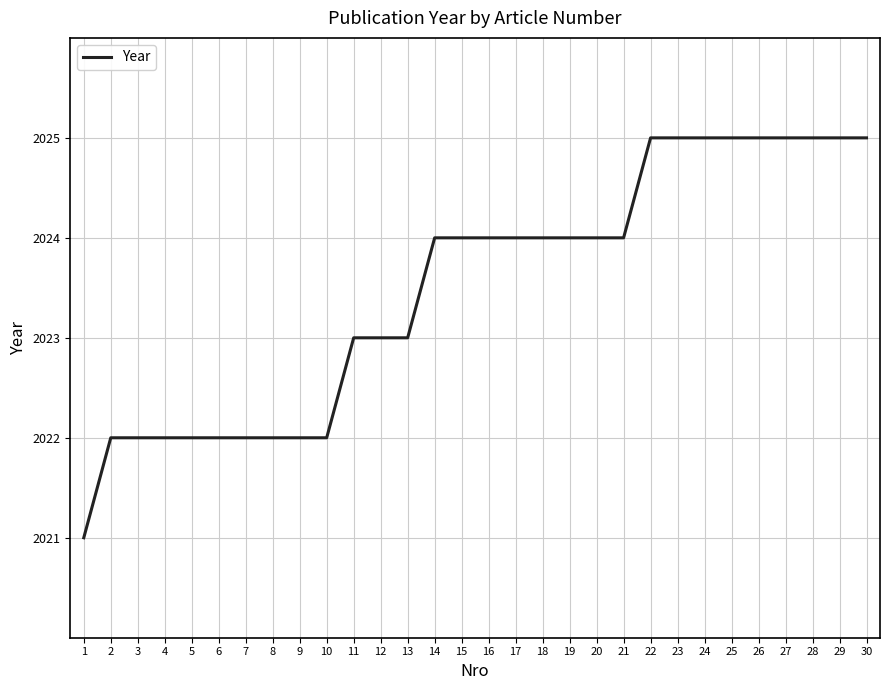

How many values are between 2022 and 2025?

29